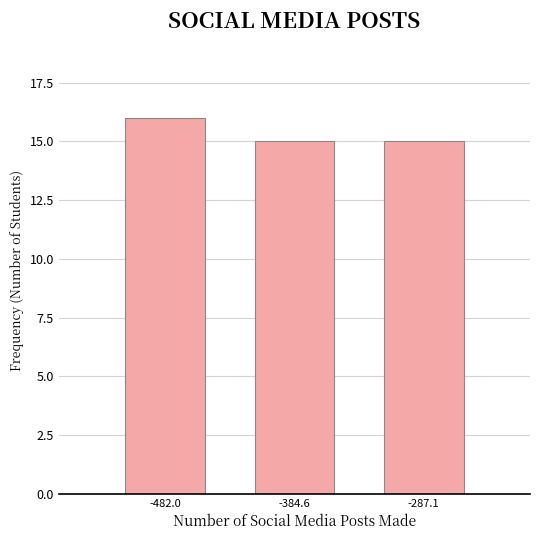

Reading left to right, list all the values displayed in this chart.

-482.0=16	-384.6=15	-287.1=15